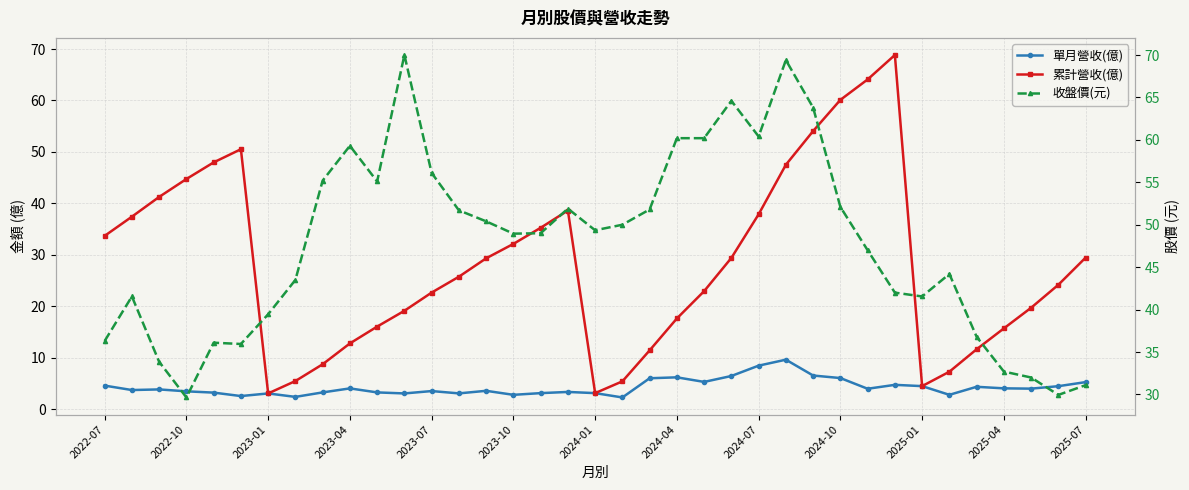

Is the value of 收盤價(元) at 2023-01 greater than the value of 單月營收(億) at 22?

Yes